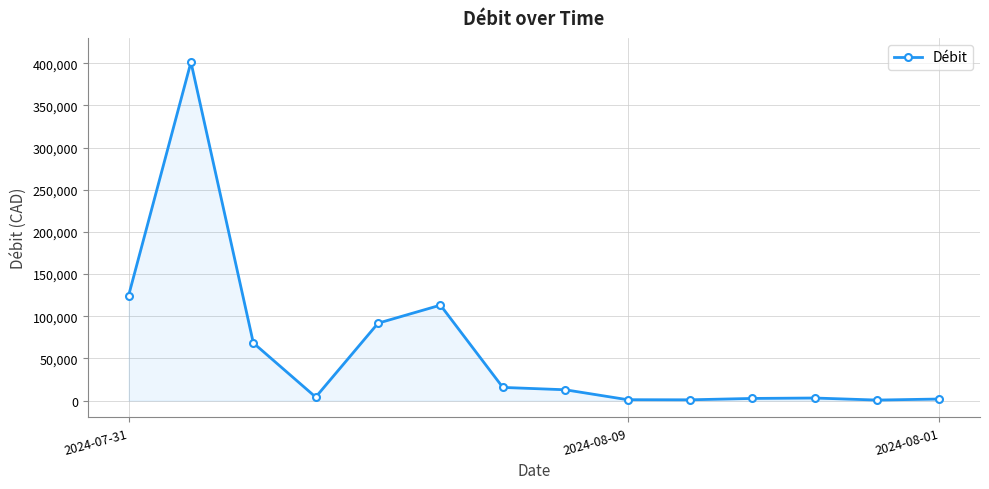

What is the maximum value shown in the chart?

401271.0